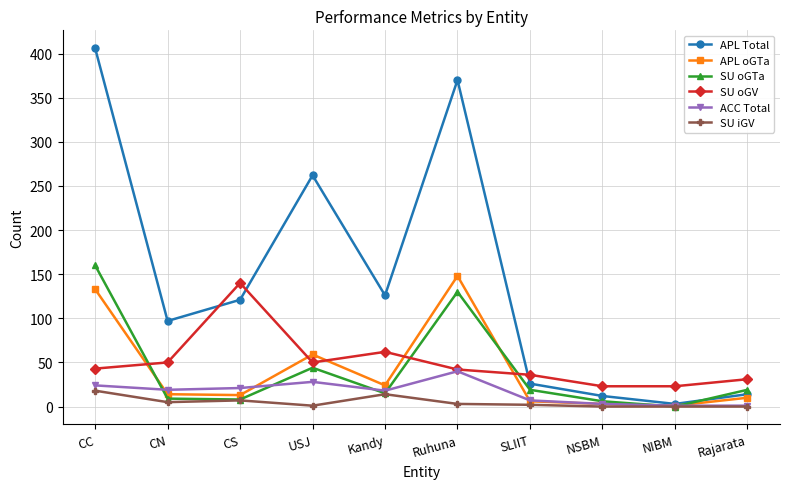

The value of APL oGTa at CC is 90. True or false?

False